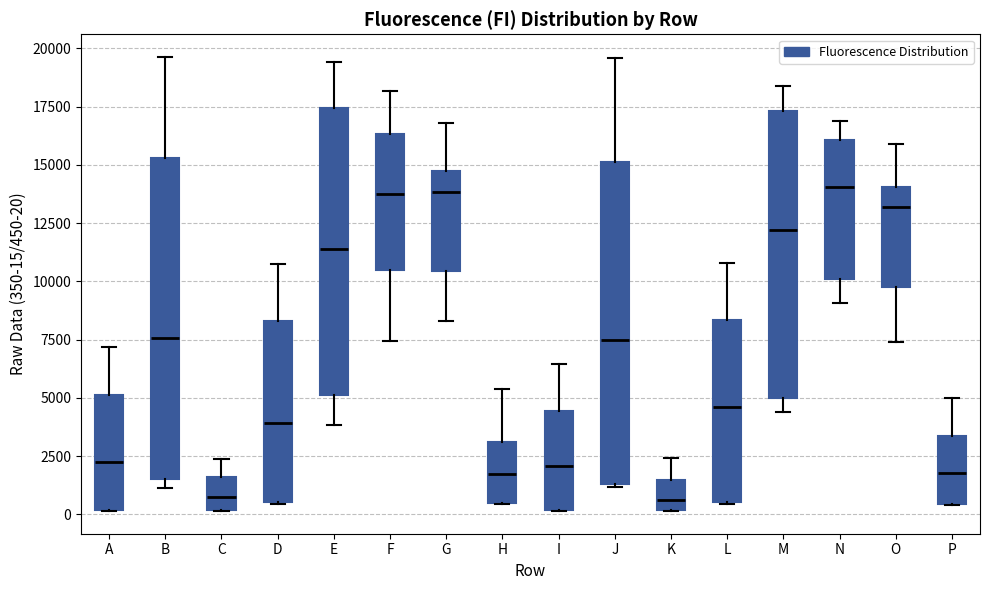

Where is the lower edge of the box for E on the y-axis? The values are not printed on the chart, so give them approximately, as read against the axis.

5000